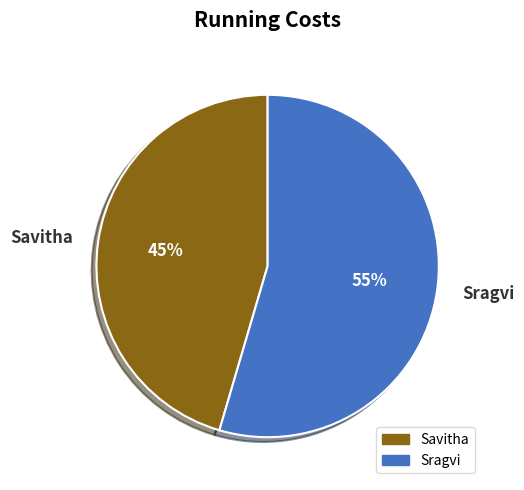

How many segments does this pie chart have?

2